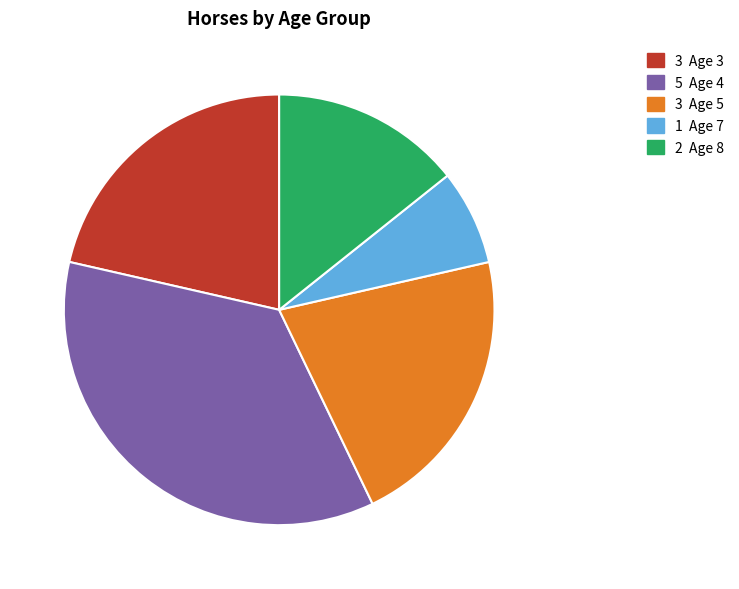

Is there any slice that represents more than half of the pie?

No